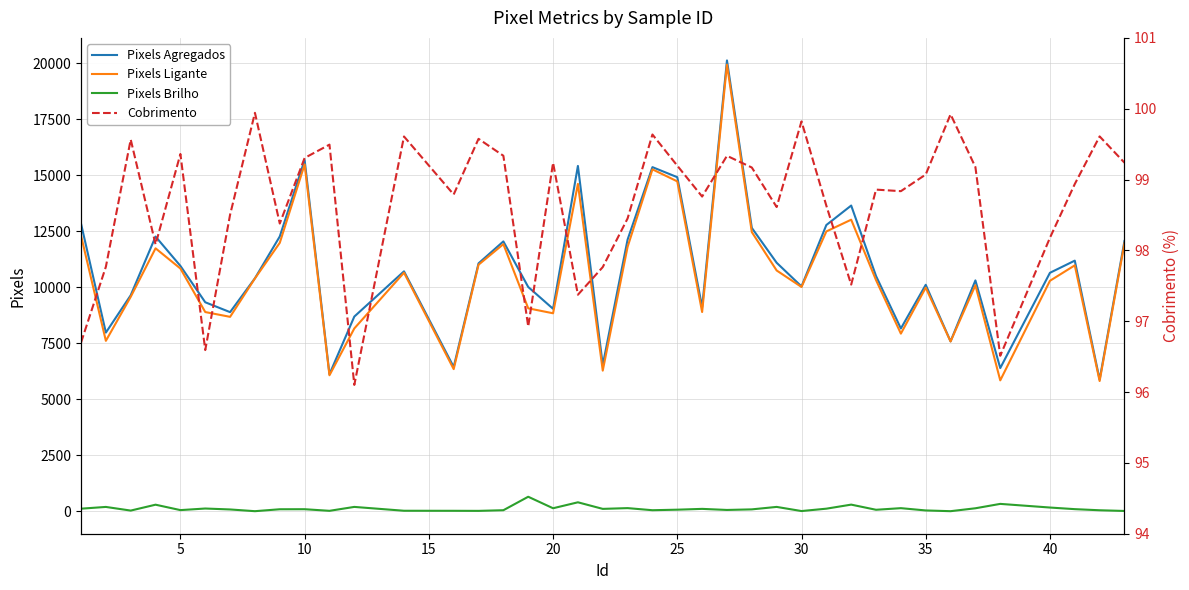

Which series has the largest range (max minus min)?

Pixels Agregados